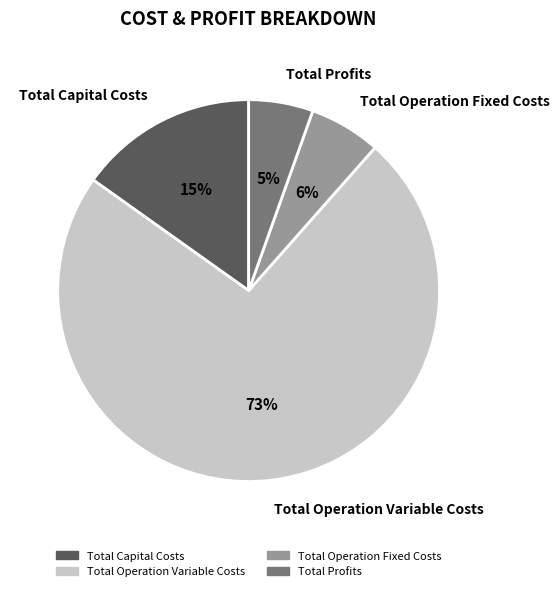

The Total Capital Costs slice represents 21% of the pie. True or false?

False